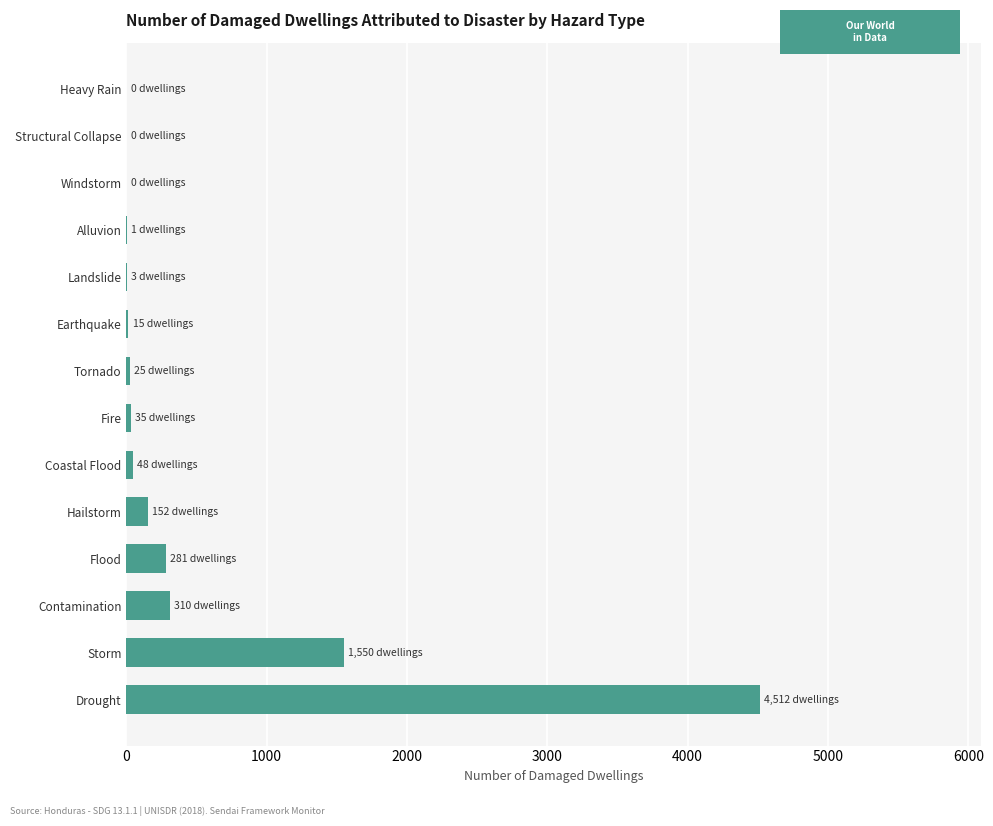

Which has a higher value, Flood or Coastal Flood?

Flood